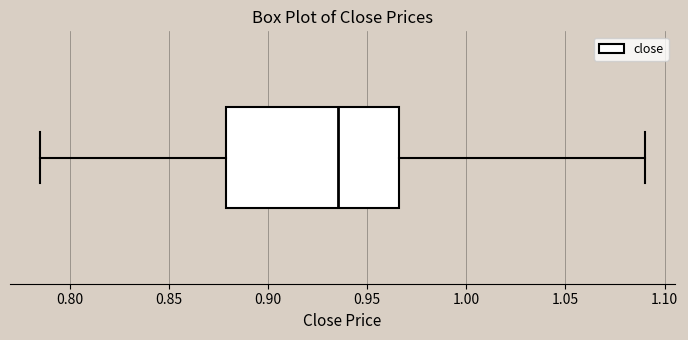

Where does the left whisker of the box end on the x-axis? The values are not printed on the chart, so give them approximately, as read against the axis.

0.785